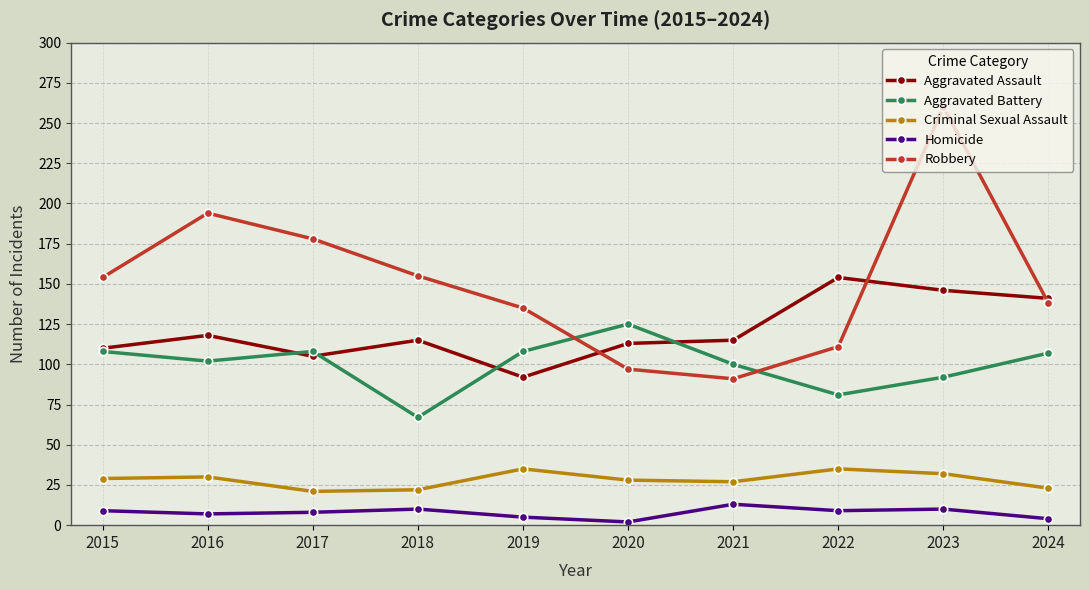

At which category is the sum across all series the highest?

2023